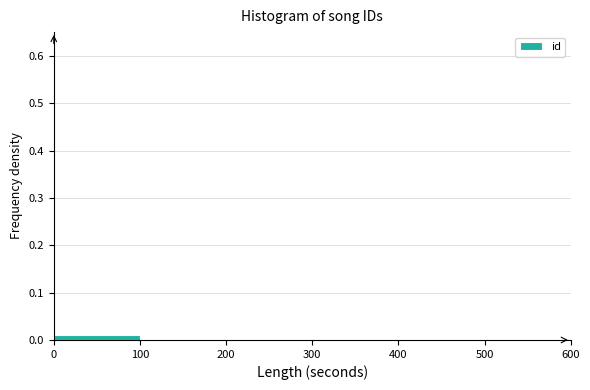

Reading left to right, transcribe this chart: for each bar, give the range it covers on the x-axis and its height. The values are not printed on the chart, so give them approximately, as read against the axis.

0 to 100: 0.01
100 to 200: 0
200 to 300: 0
300 to 400: 0
400 to 500: 0
500 to 600: 0